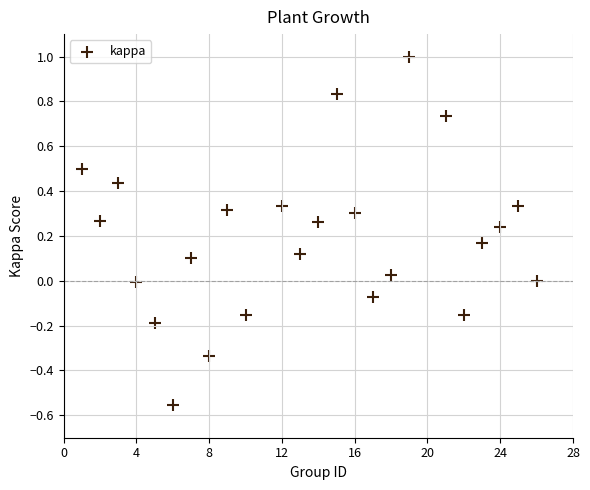

What is the range of X values (max minus min)?

25.0